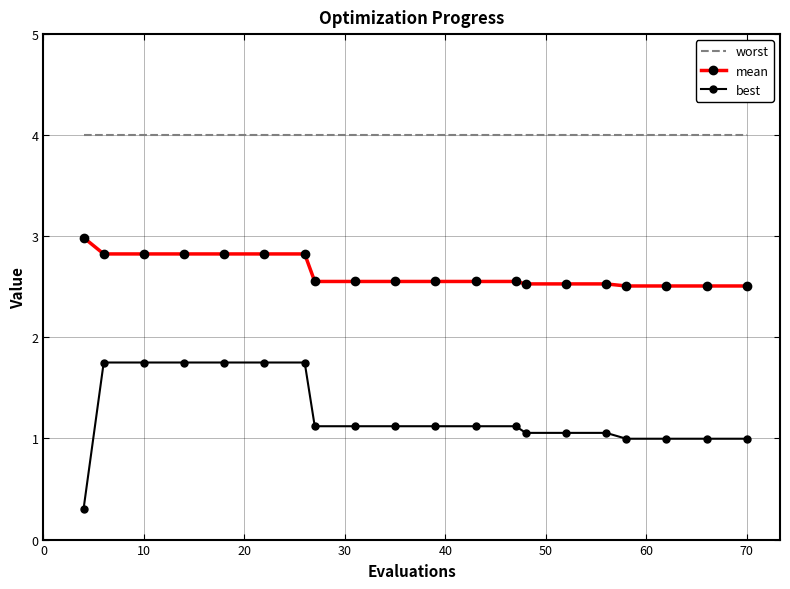

True or false: mean and best cross at least once.

False